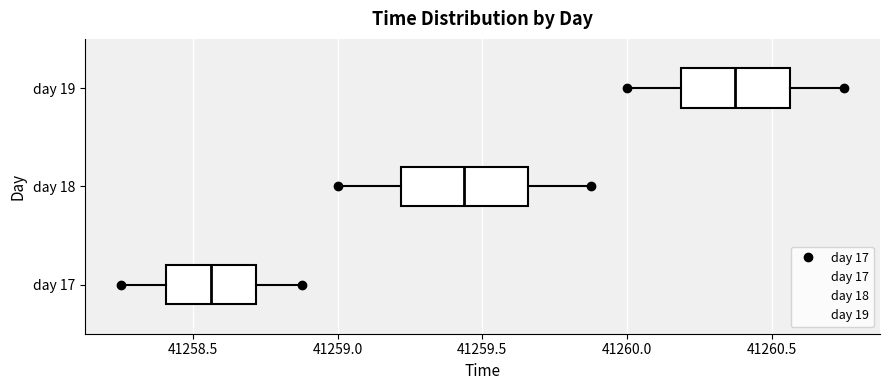

Reading bottom to top, read every box against the x-axis: the position of its median line, the range the box covers, and the ends of its whiskers. The values are not printed on the chart, so give them approximately, as read against the axis.

day 17: median 41258.55, box 41258.40 to 41258.70, whiskers 41258.25 to 41258.90
day 18: median 41259.45, box 41259.20 to 41259.65, whiskers 41259.00 to 41259.90
day 19: median 41260.40, box 41260.20 to 41260.55, whiskers 41260.00 to 41260.75